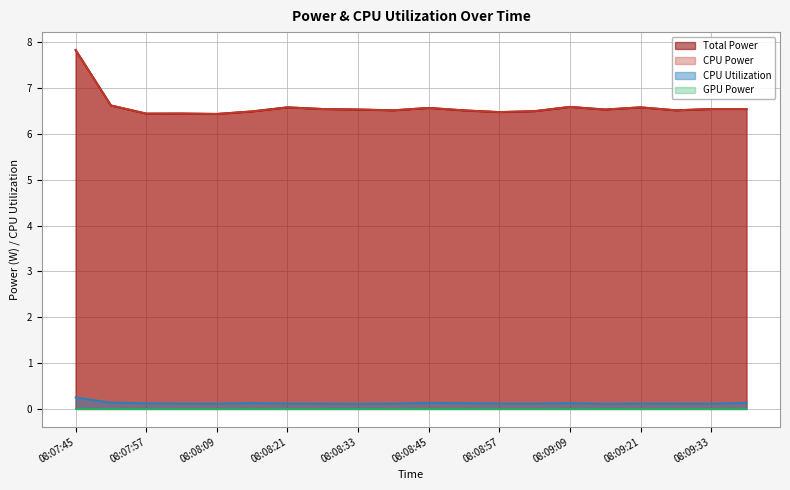

Rank the categories by CPU Power value from highest to lowest.

08:07:45, 08:07:51, 08:09:09, 08:08:21, 08:09:21, 08:08:45, 08:09:39, 08:08:27, 08:09:33, 08:08:33, 08:09:15, 08:08:39, 08:09:27, 08:08:51, 08:09:03, 08:08:15, 08:08:57, 08:08:03, 08:07:57, 08:08:09